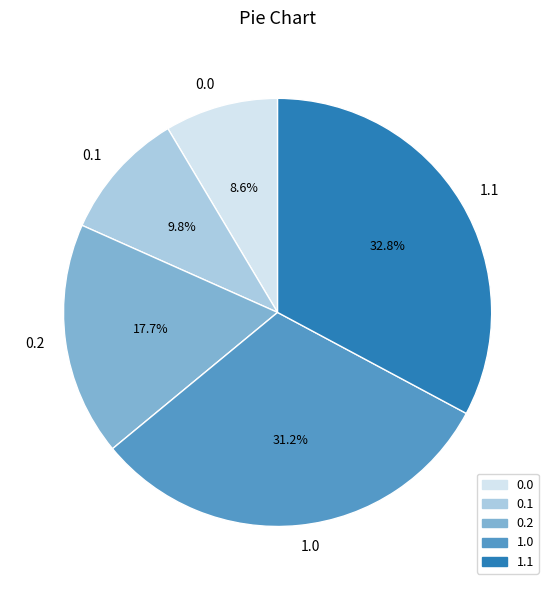

Which slice is the largest?

1.1